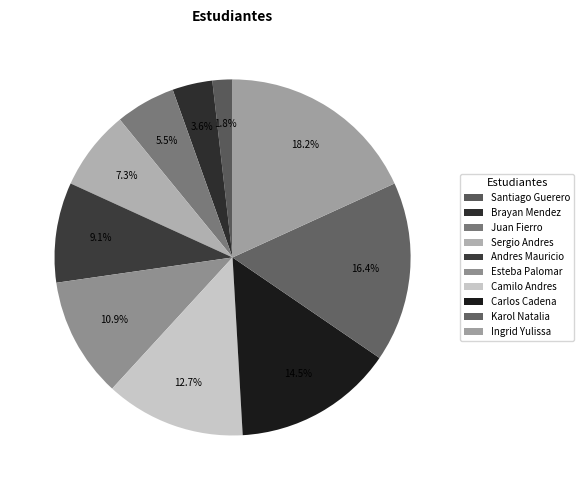

What is the largest slice in the pie chart?

Ingrid Yulissa